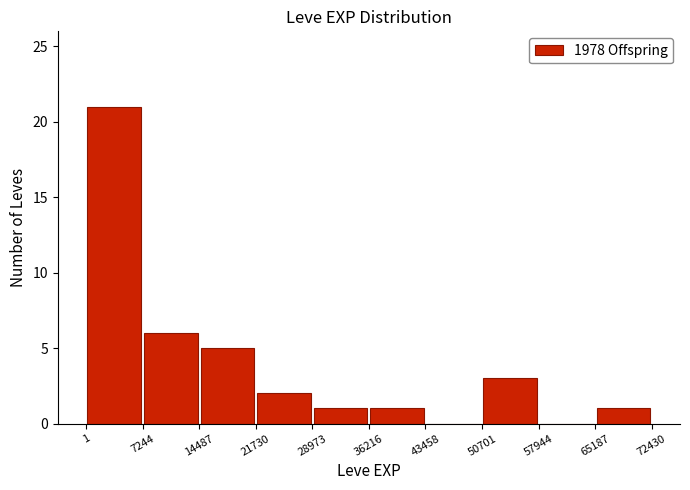

Reading left to right, list every bar in this chart as the range it spans on the x-axis followed by its height. The values are not printed on the chart, so give them approximately, as read against the axis.

1 to 7244: 21
7244 to 14487: 6
14487 to 21730: 5
21730 to 28973: 2
28973 to 36216: 1
36216 to 43458: 1
43458 to 50701: 0
50701 to 57944: 3
57944 to 65187: 0
65187 to 72430: 1